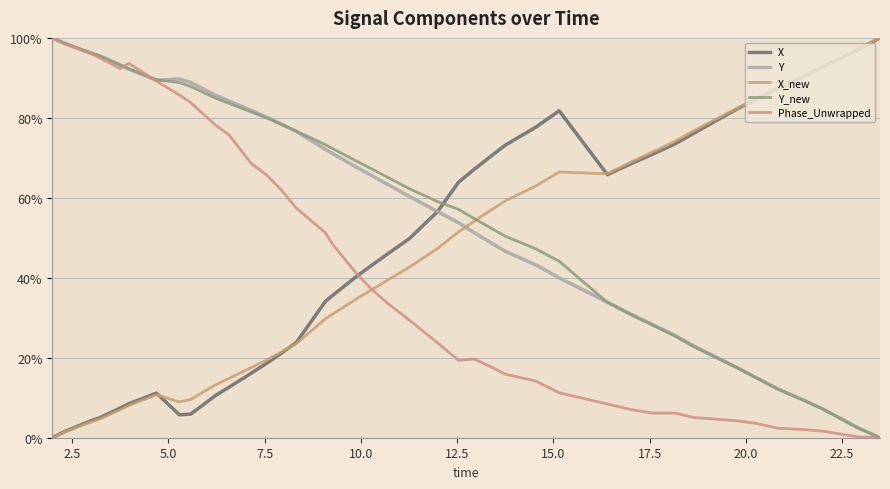

Is this an area chart (filled region under the line)?

No